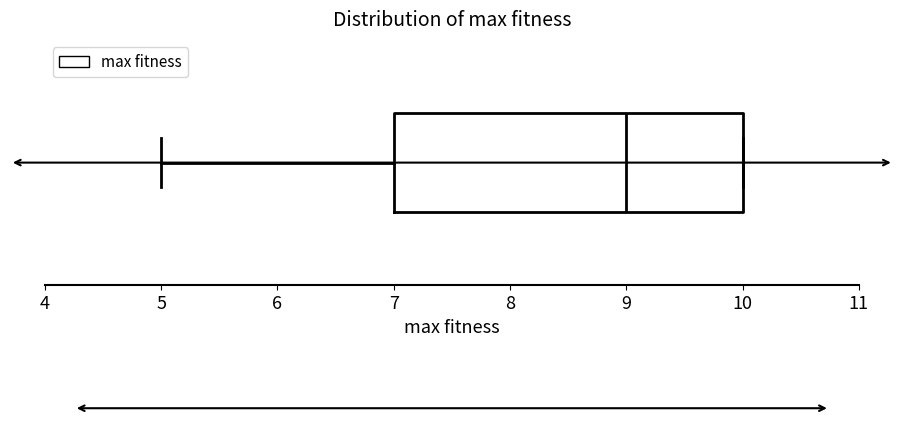

Where is the left edge of the box on the x-axis? The values are not printed on the chart, so give them approximately, as read against the axis.

7